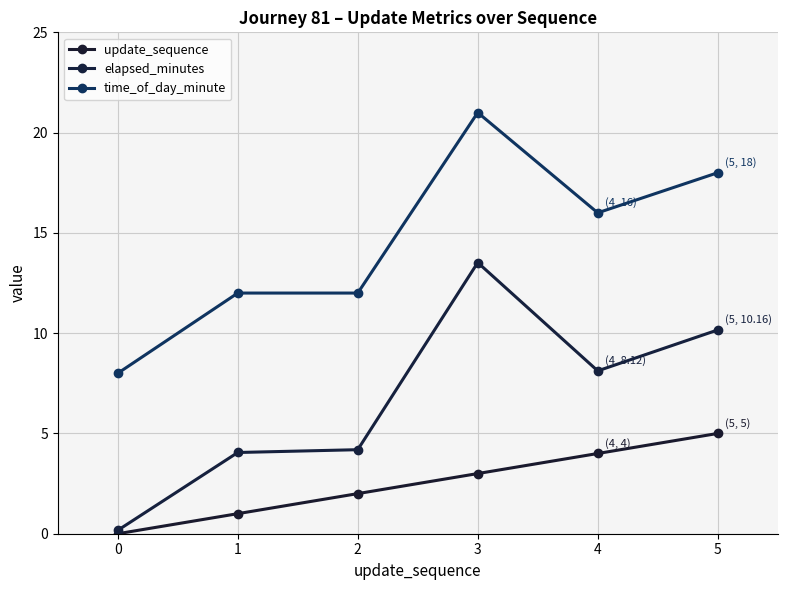

Is this an area chart (filled region under the line)?

No